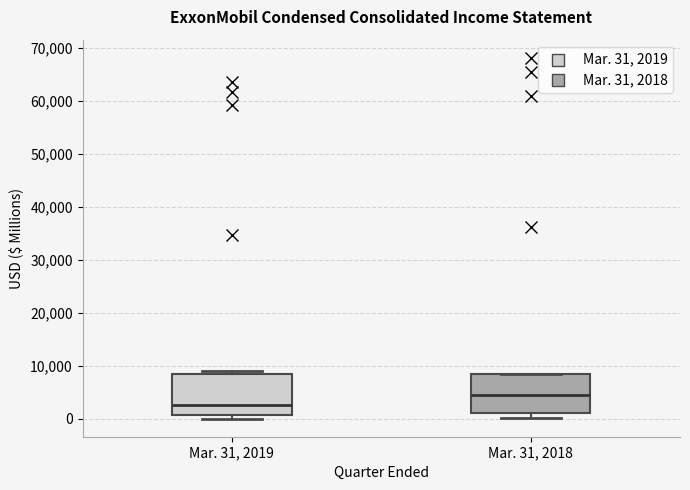

Where does the median line of the box for Mar. 31, 2018 sit on the y-axis? The values are not printed on the chart, so give them approximately, as read against the axis.

5000